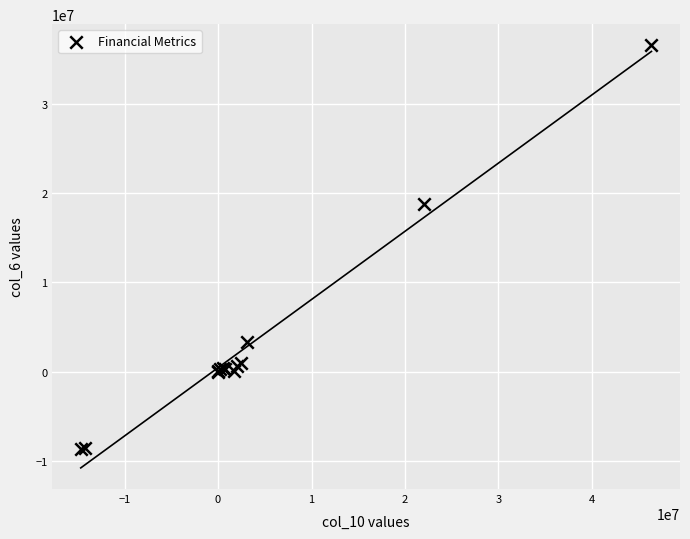

What Y value in the scatter plot is closest to 13934500?

18842000.0